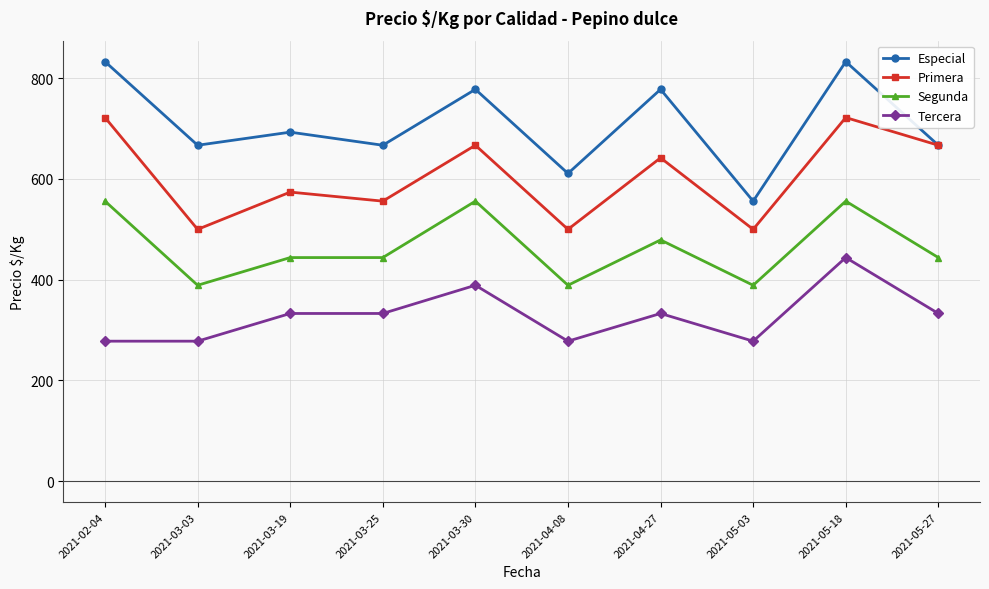

How many interior local peaks does the Primera series have?

4